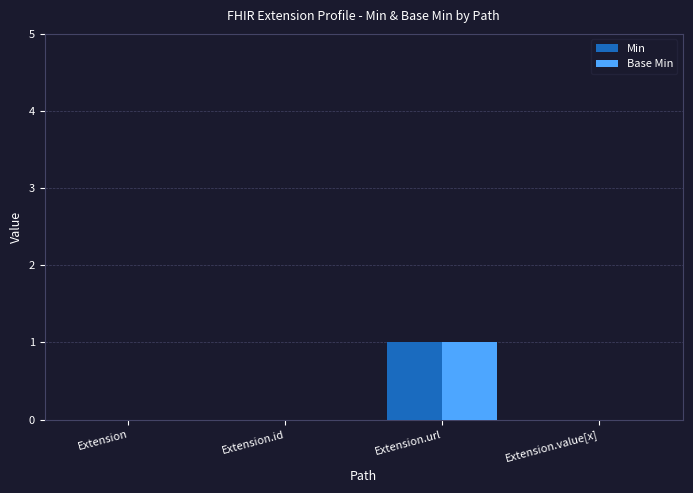

The Base Min series shows 0 at Extension. True or false?

True